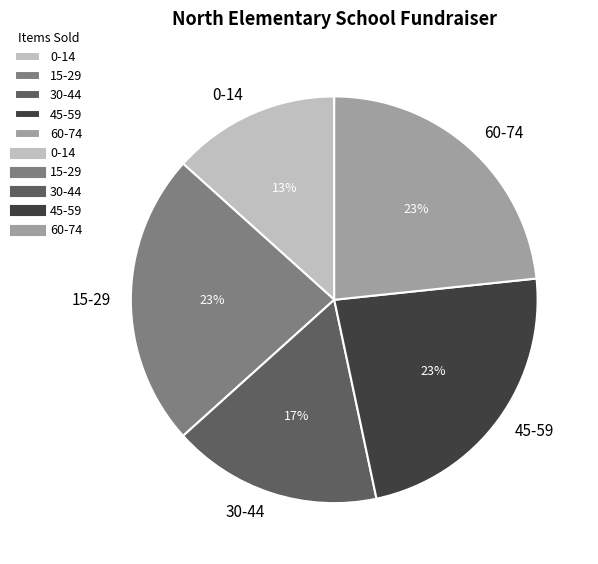

Which category has the smallest portion of the pie?

0-14